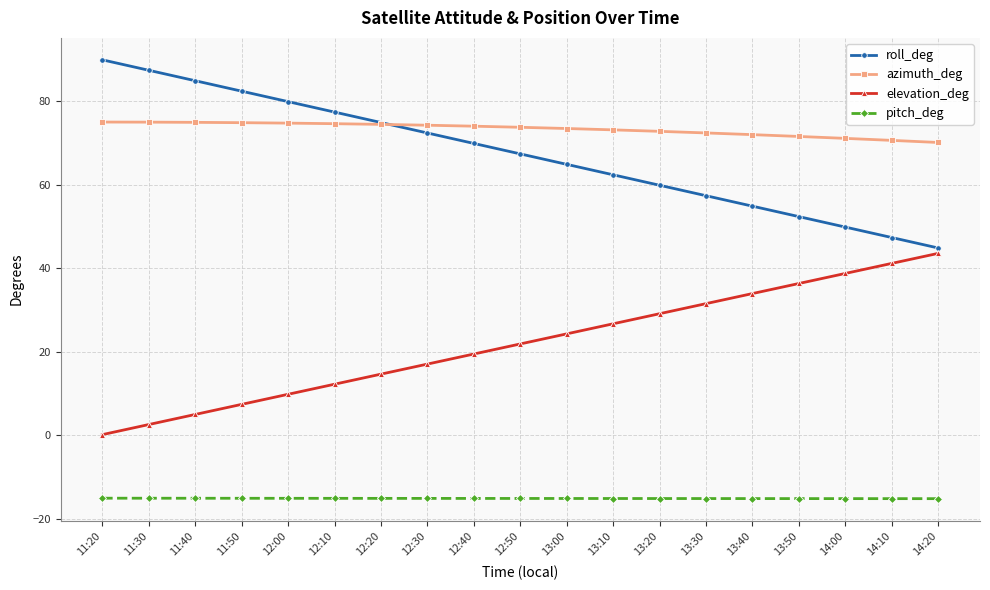

True or false: elevation_deg and pitch_deg cross at least once.

False